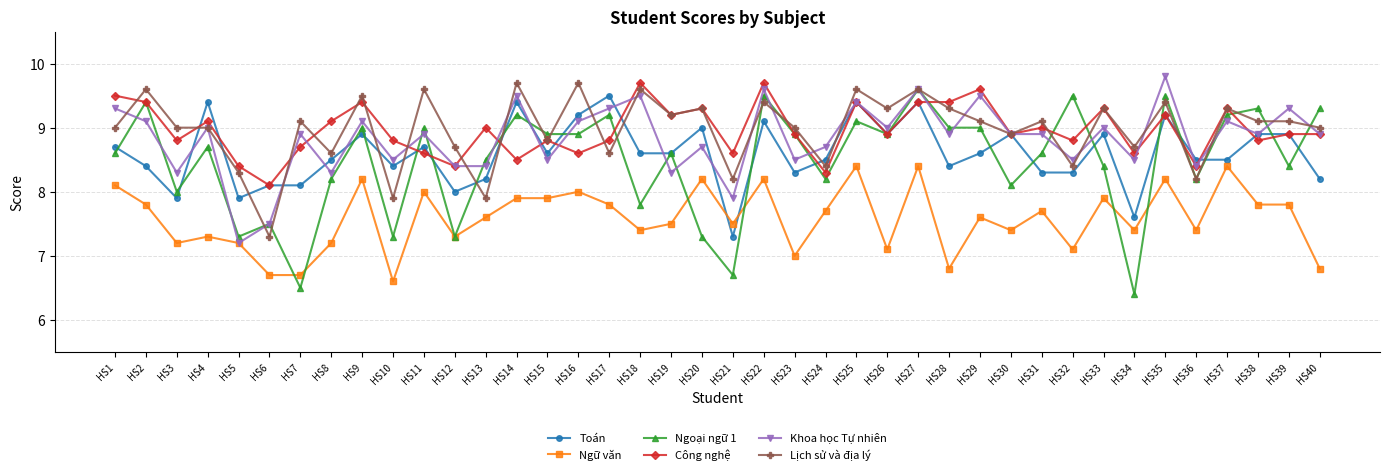

What is the average value of the Khoa học Tự nhiên series?

8.8